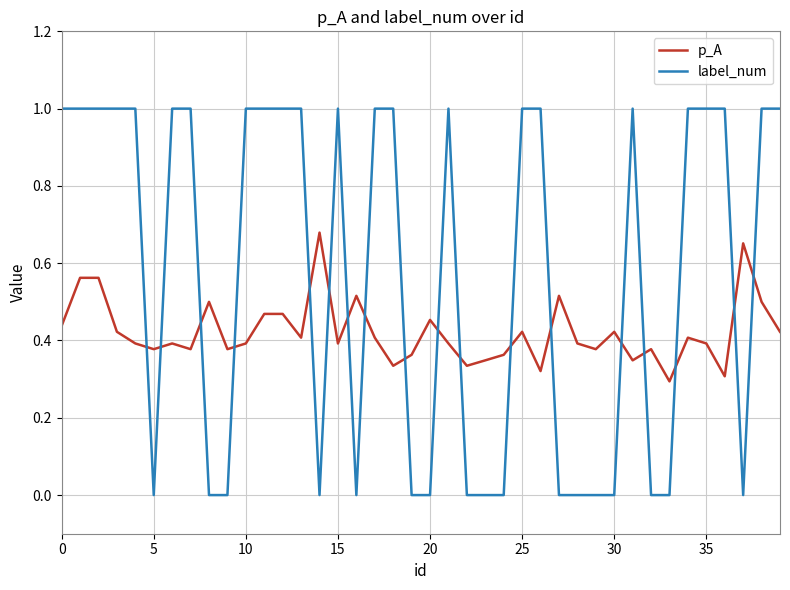

Which series has the largest range (max minus min)?

label_num